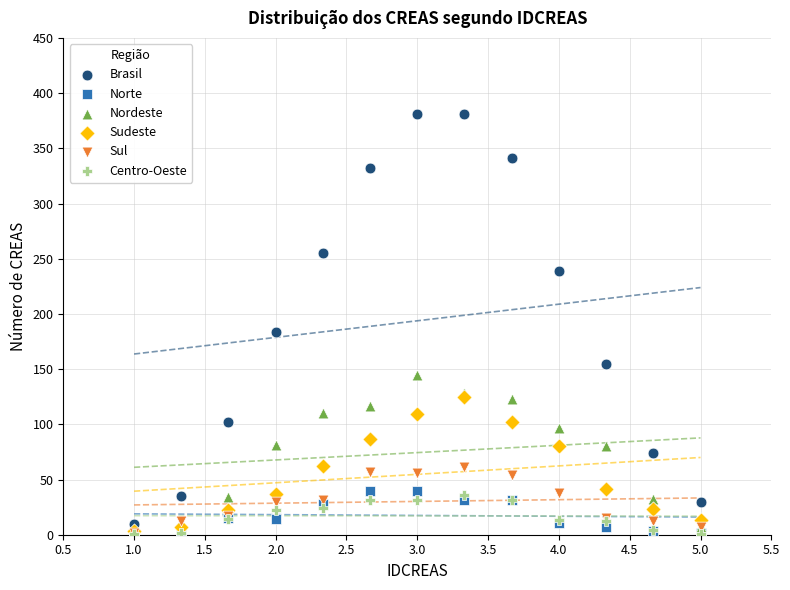

What are all the series names shown in the legend?

Brasil, Norte, Nordeste, Sudeste, Sul, Centro-Oeste